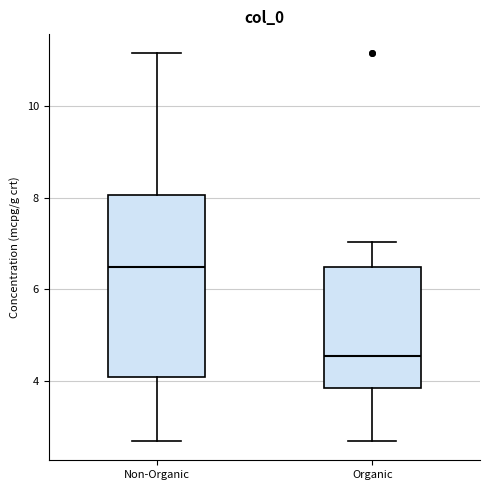

Which box has the highest median line?

Non-Organic